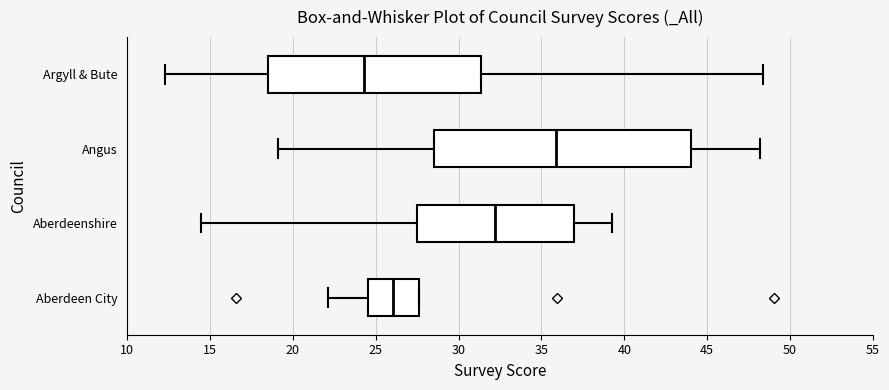

Which box's median line is the furthest to the right?

Angus